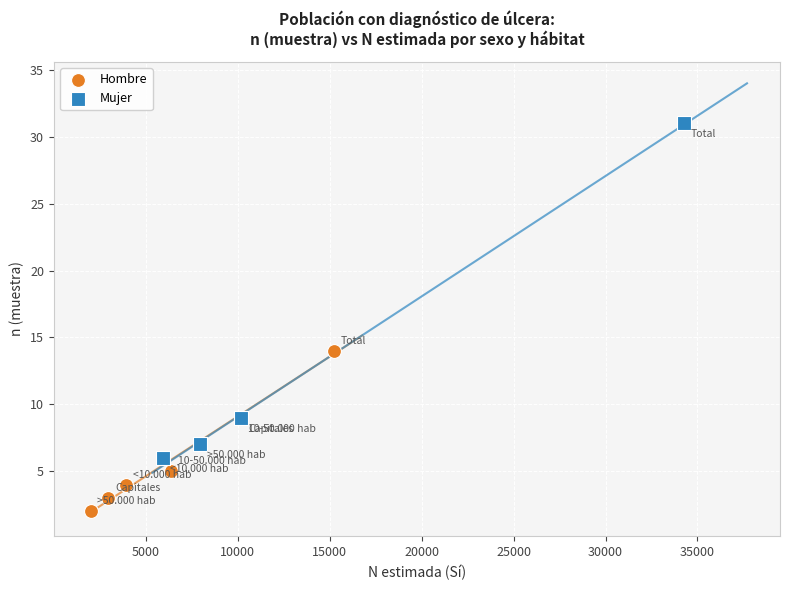

Which series reaches the maximum Y coordinate?

Mujer